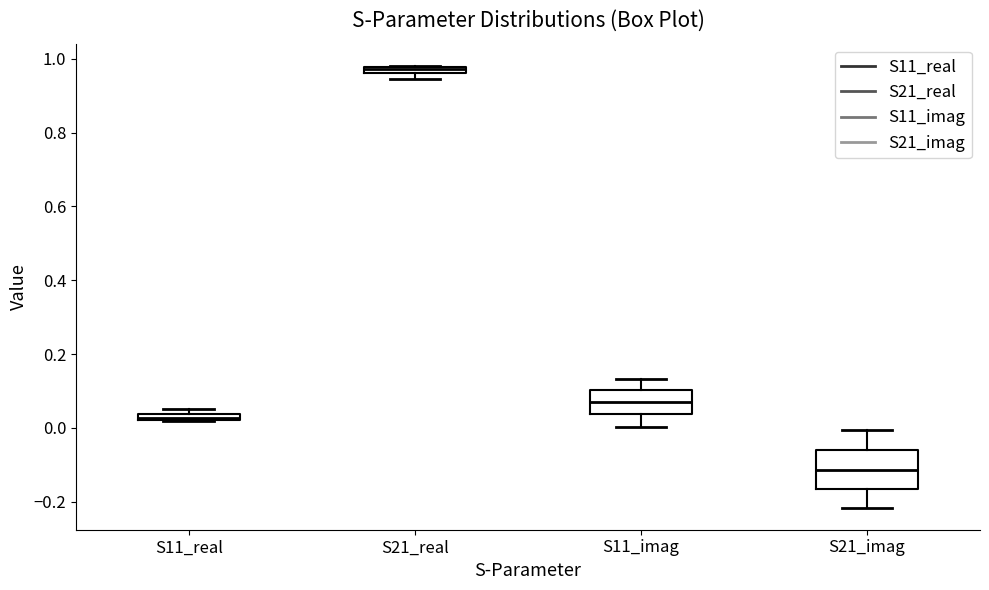

Where is the upper edge of the box for S21_real on the y-axis? The values are not printed on the chart, so give them approximately, as read against the axis.

0.98